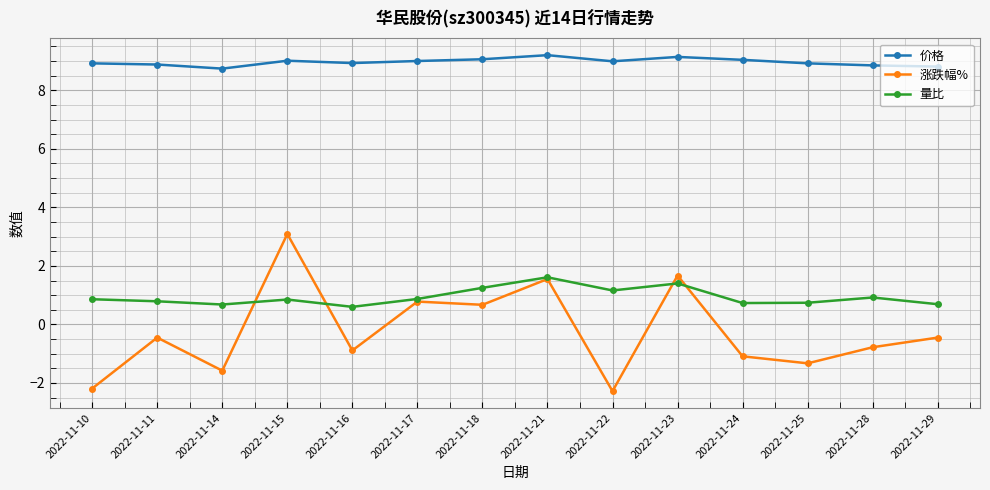

At which label does 涨跌幅% first exceed 0?

2022-11-15